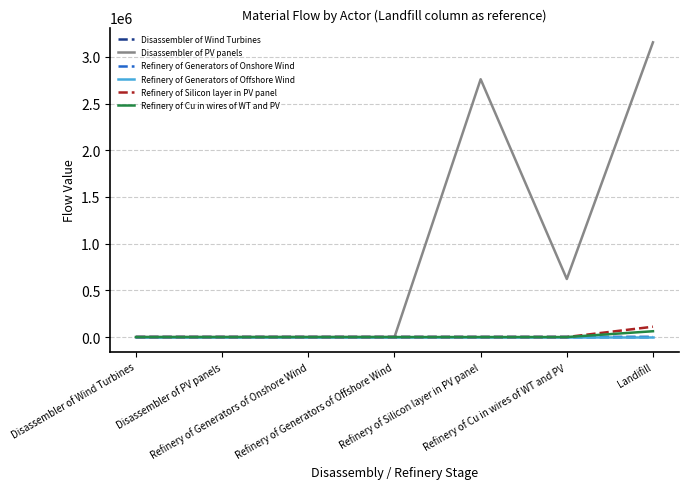

What is the maximum value shown in the chart?

3154814.0